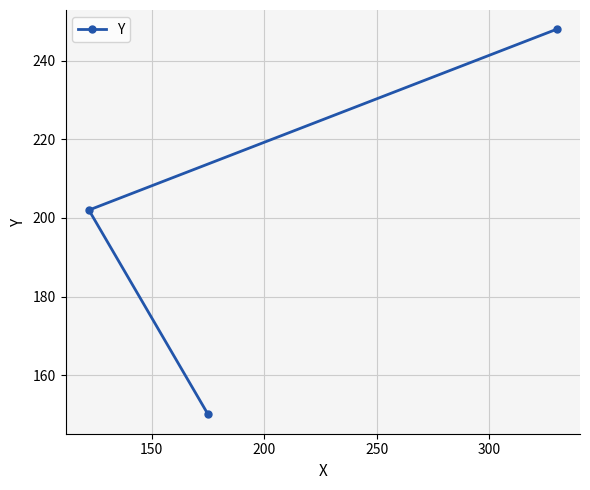

Count the values in the range 150 to 248.

3